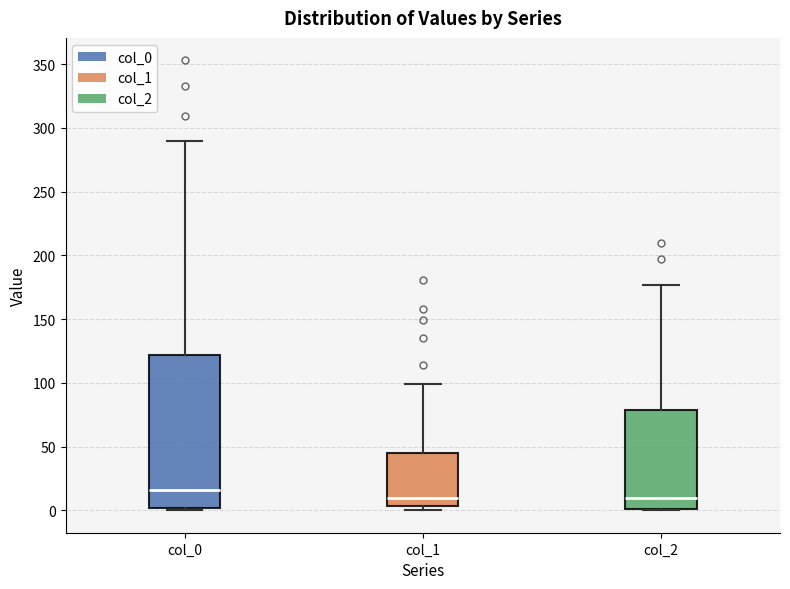

Comparing the boxes themselves (not the whiskers), which one is the tallest?

col_0